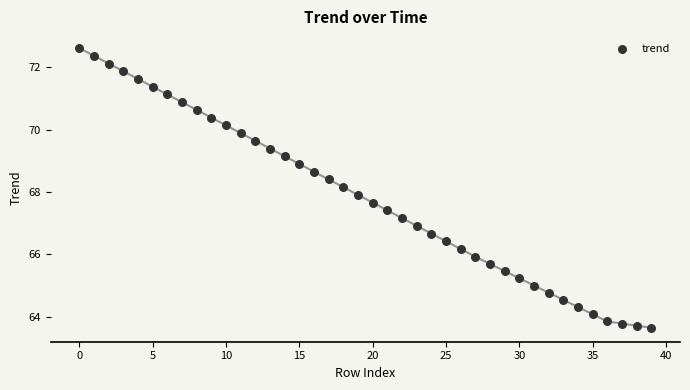

What is the range of Y values (max minus min)?

9.0